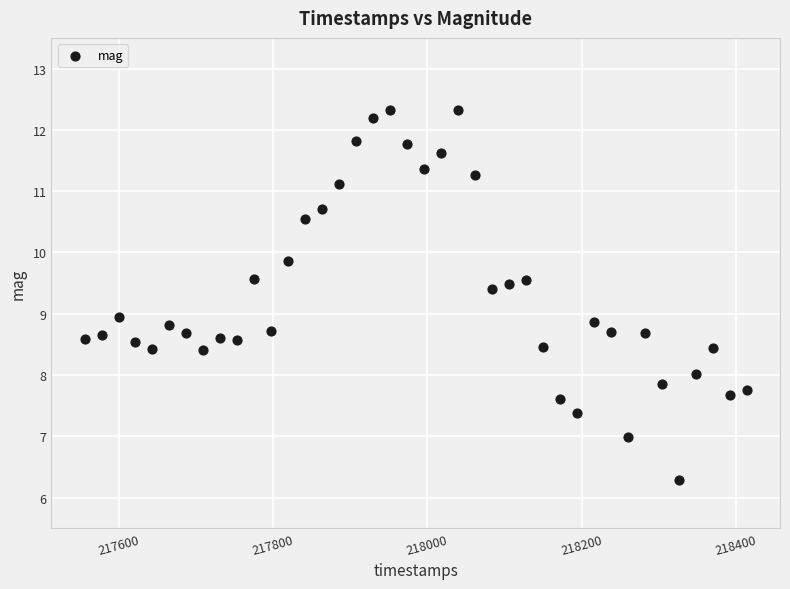

What is the range of Y values (max minus min)?

6.0